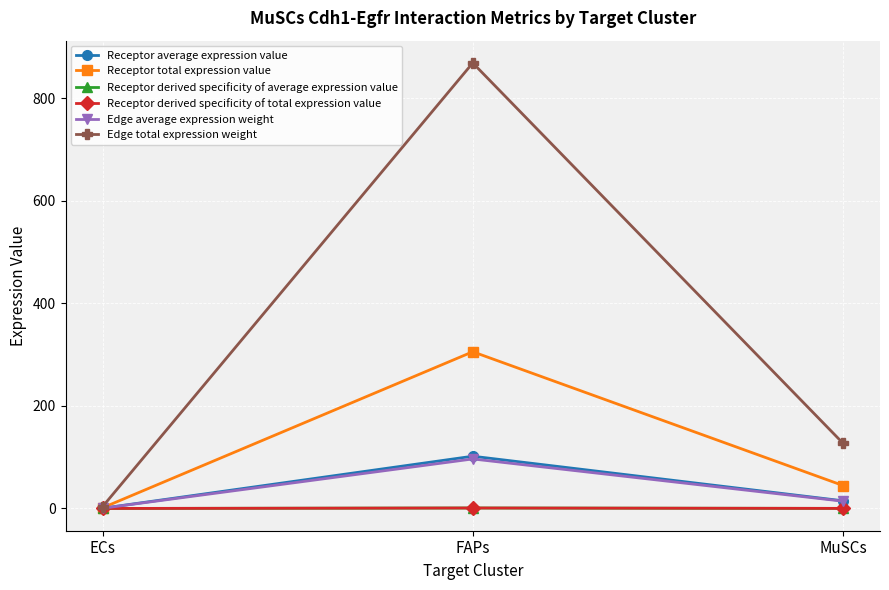

Is this an area chart (filled region under the line)?

No